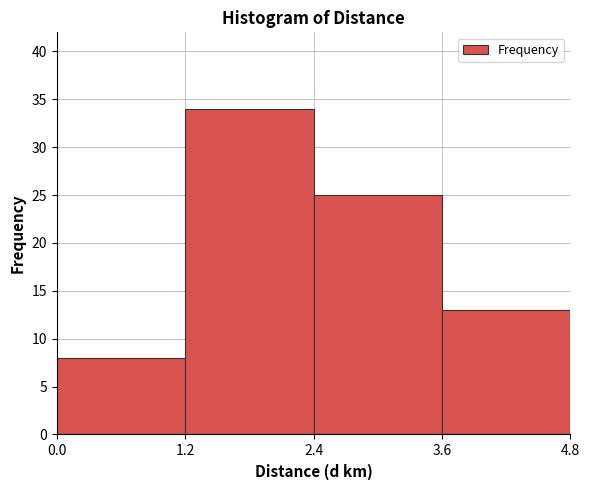

Which range on the x-axis has the tallest bar?

1.2 to 2.4